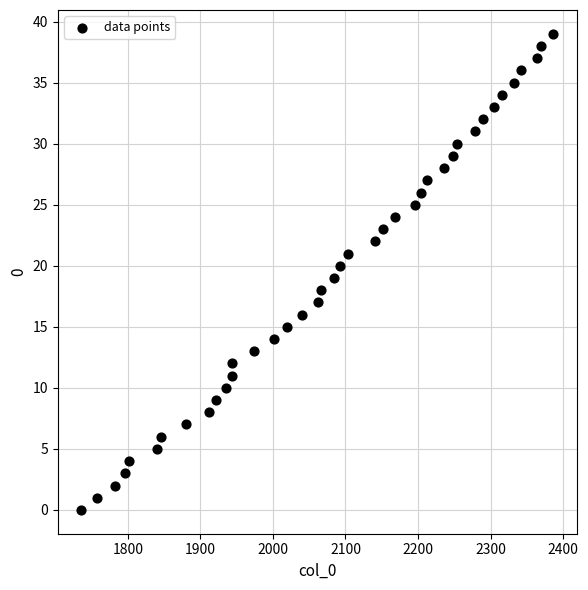

What is the range of Y values (max minus min)?

39